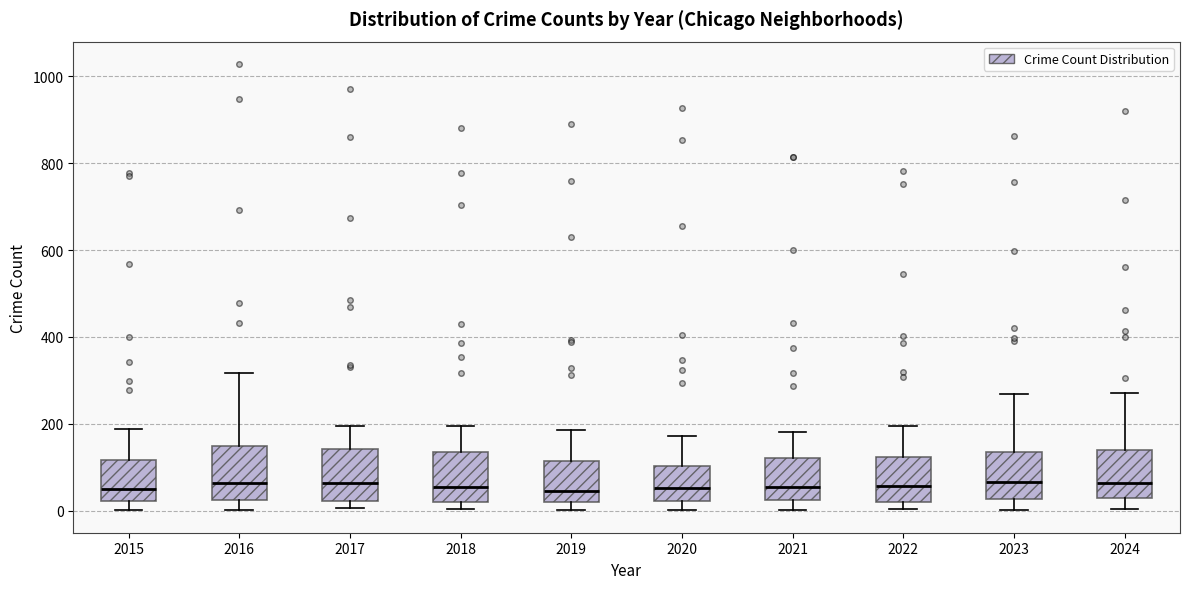

Reading left to right, read every box against the y-axis: the position of its median line, the range the box covers, and the ends of its whiskers. The values are not printed on the chart, so give them approximately, as read against the axis.

2015: median 60, box 20 to 120, whiskers 0 to 180
2016: median 60, box 20 to 140, whiskers 0 to 320
2017: median 60, box 20 to 140, whiskers 0 to 200
2018: median 60, box 20 to 140, whiskers 0 to 200
2019: median 40, box 20 to 120, whiskers 0 to 180
2020: median 60, box 20 to 100, whiskers 0 to 180
2021: median 60, box 20 to 120, whiskers 0 to 180
2022: median 60, box 20 to 120, whiskers 0 to 200
2023: median 60, box 20 to 140, whiskers 0 to 260
2024: median 60, box 20 to 140, whiskers 0 to 280